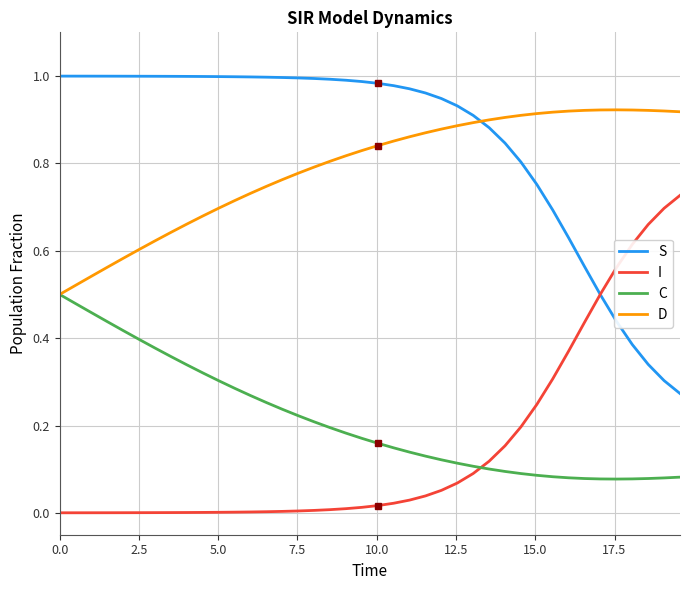

Which series has the largest total across all categories?

S